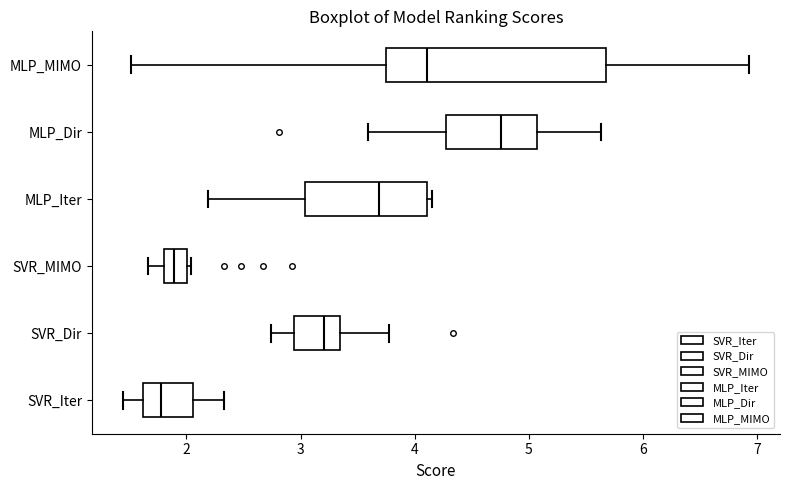

Which box's median line is the furthest to the right?

MLP_Dir